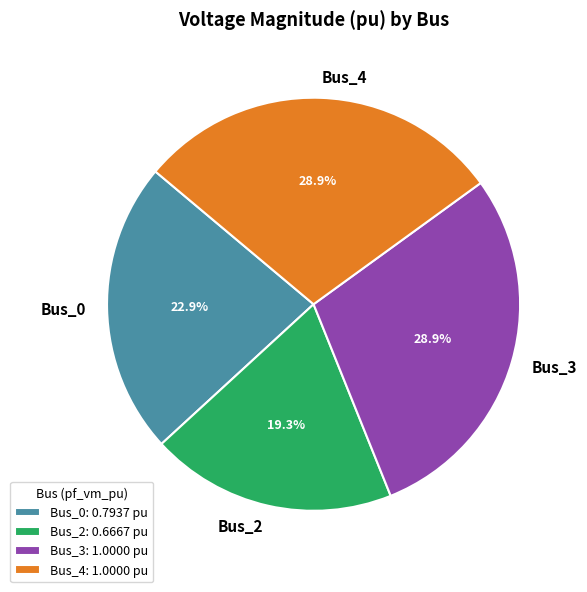

To the nearest percent, what portion does Bus_0 represent?

23%